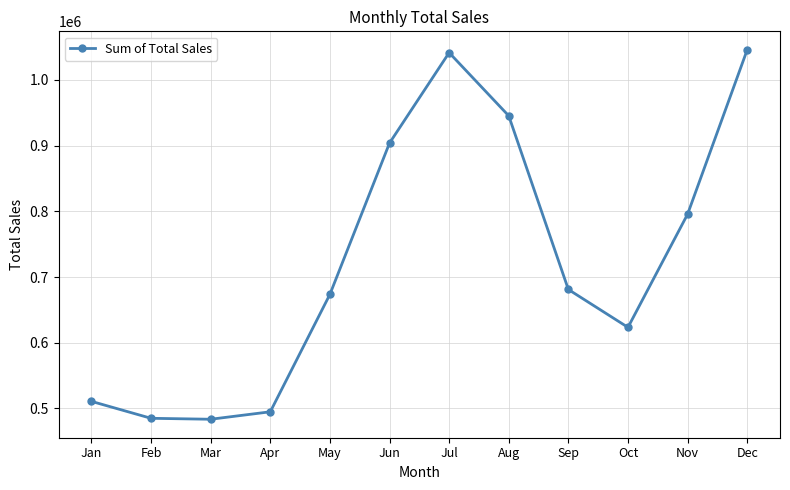

The value at Apr is 494887.5. True or false?

True